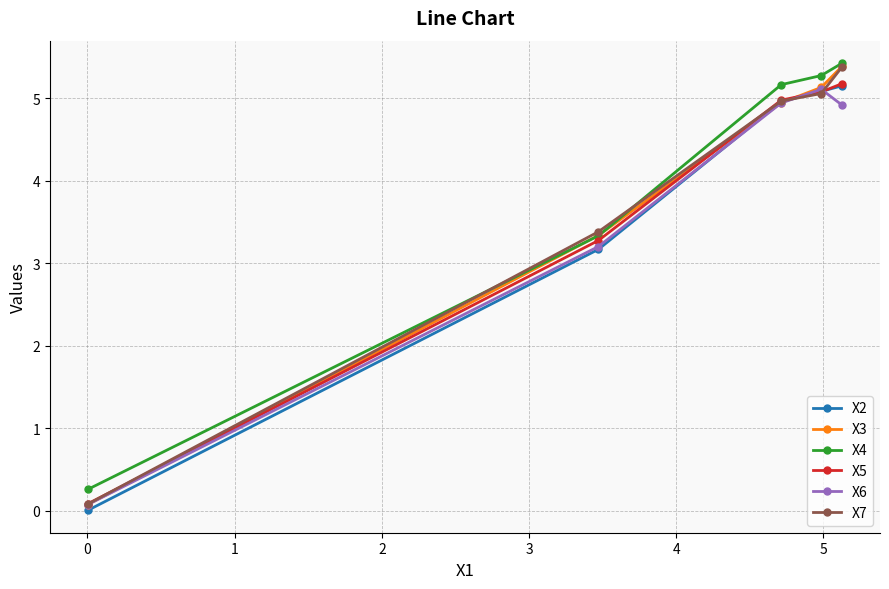

How many times do X7 and X2 cross each other?

2